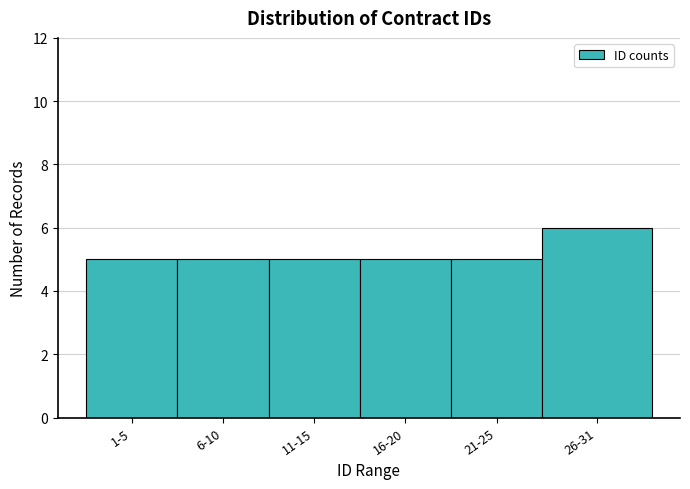

Reading left to right, list all the values displayed in this chart.

5	5	5	5	5	6